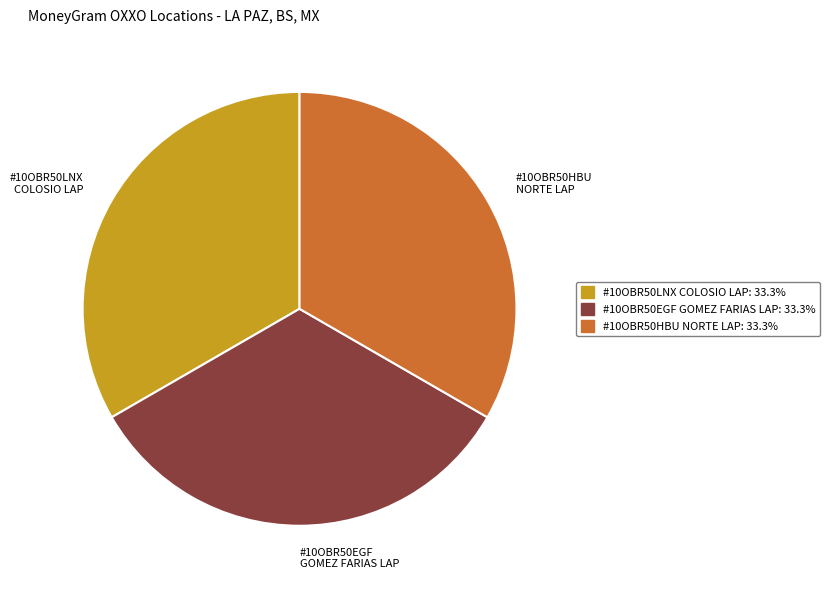

Is there any slice that represents more than half of the pie?

No